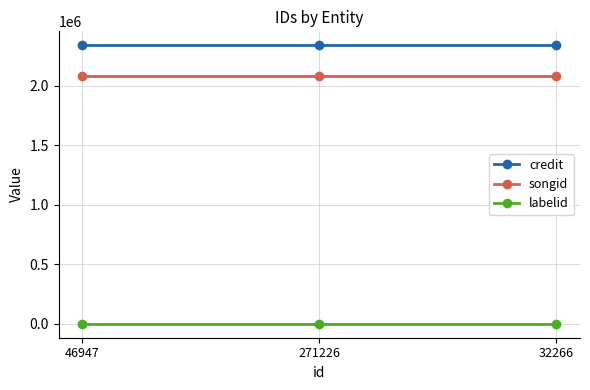

What is the label of the 3rd point from the right?

46947